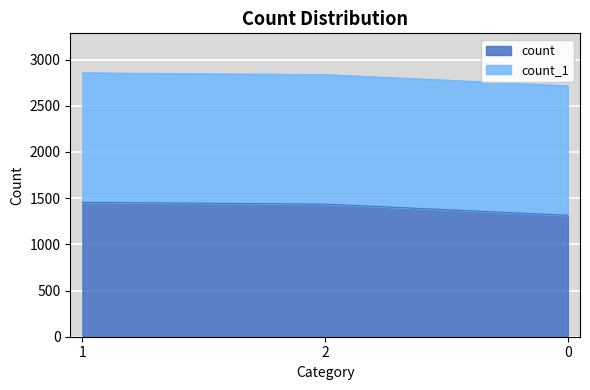

Reading left to right, extract all data points from this chart.

1=1454	2=1435	0=1314